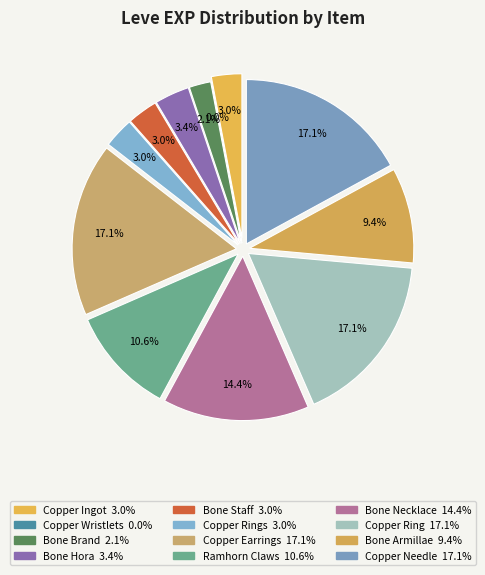

Count the number of slices in the pie.

12